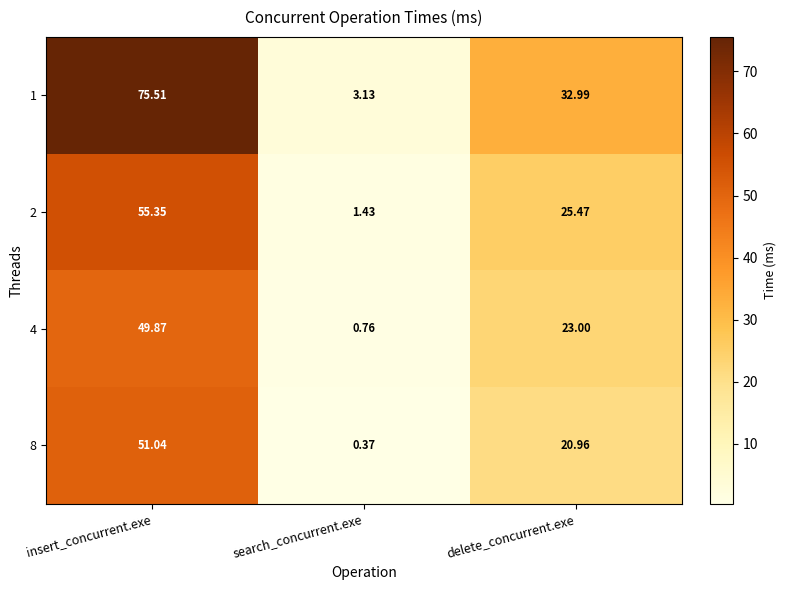

Which series has the largest total across all categories?

1